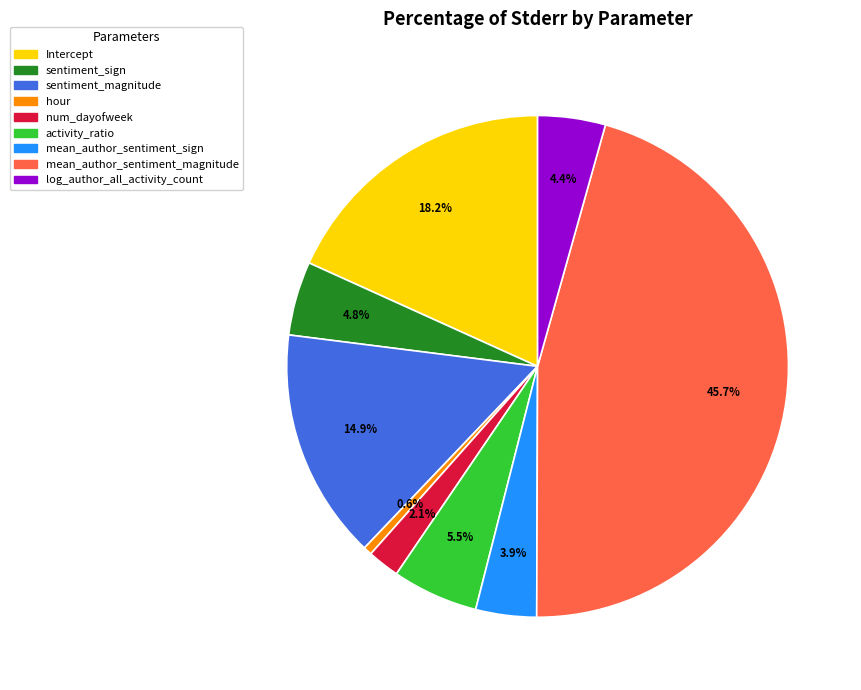

Does log_author_all_activity_count account for over 50% of the chart?

No